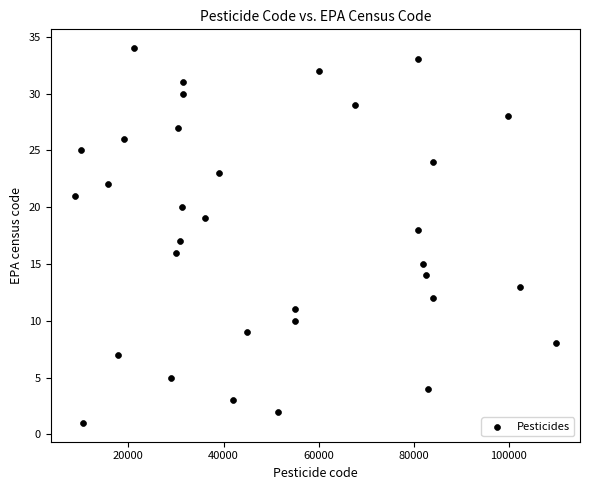

What is the range of Y values (max minus min)?

33